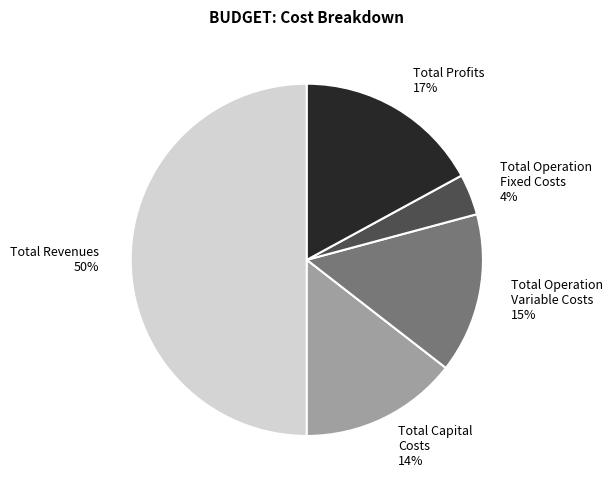

Combined, do Total Profits and Total Operation Fixed Costs account for over 50%?

No